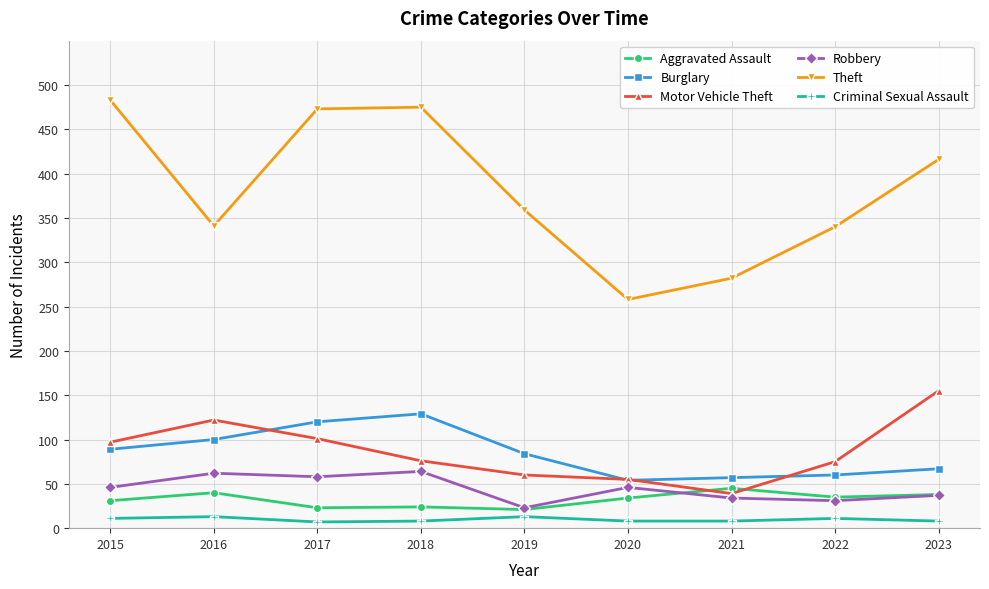

True or false: Aggravated Assault has more than 0 points higher than both neighbors.

True